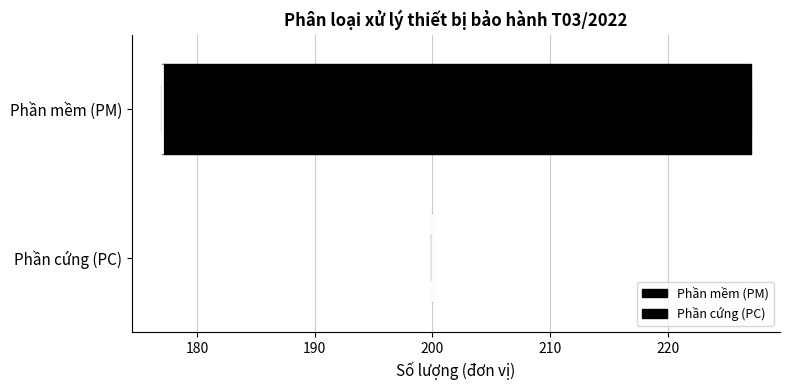

Reading bottom to top, transcribe this box plot: for each box, give where its median line is, the range the box spans, and where its two whiskers end, as read against the x-axis. The values are not printed on the chart, so give them approximately, as read against the axis.

Phần cứng (PC): box collapsed to a line at 200, whiskers 200 to 200
Phần mềm (PM): median 177 (drawn on the box's left edge), box 177 to 227, whiskers 177 to 227